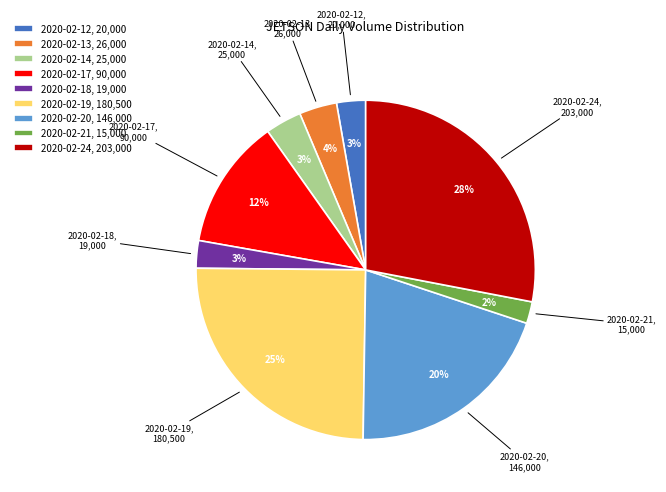

How many segments does this pie chart have?

9